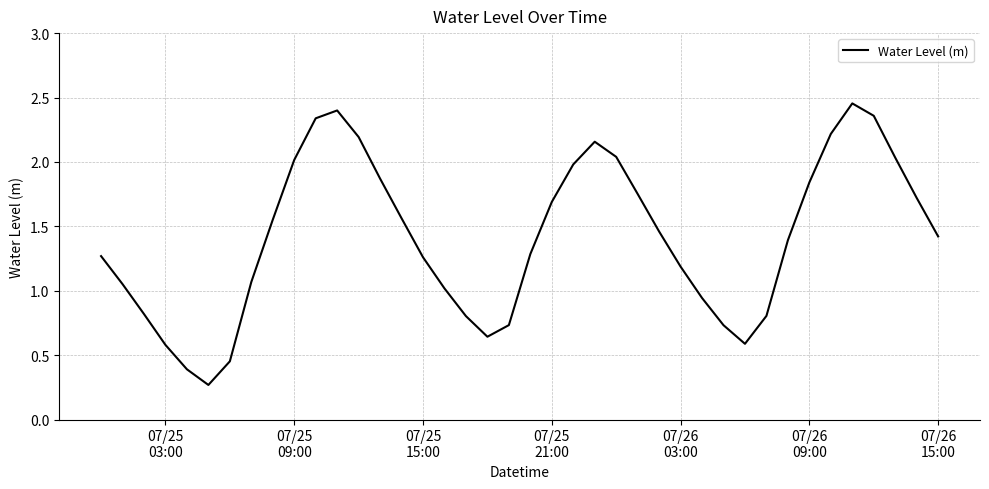

Does the chart display data point markers on the line(s)?

No